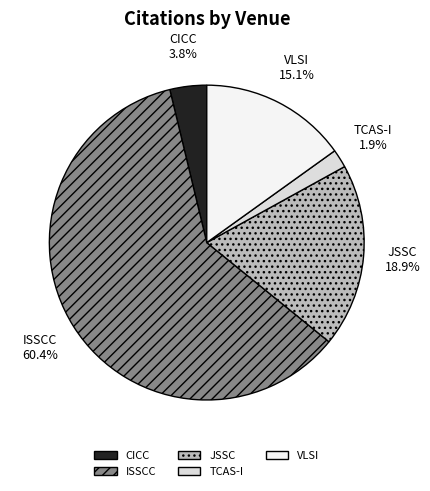

To the nearest percent, what percentage of the pie is TCAS-I?

2%